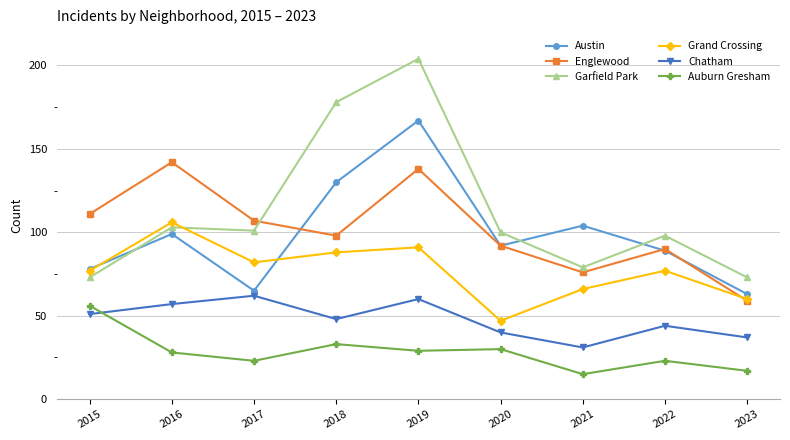

Which series has the largest total across all categories?

Garfield Park